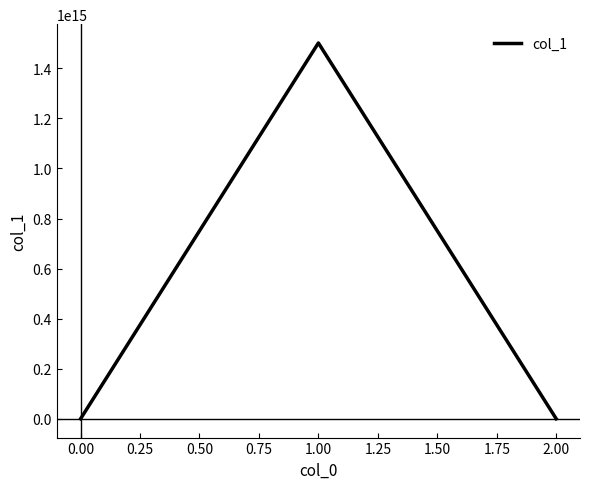

Which has a higher value, 1.00 or 2.00?

1.00